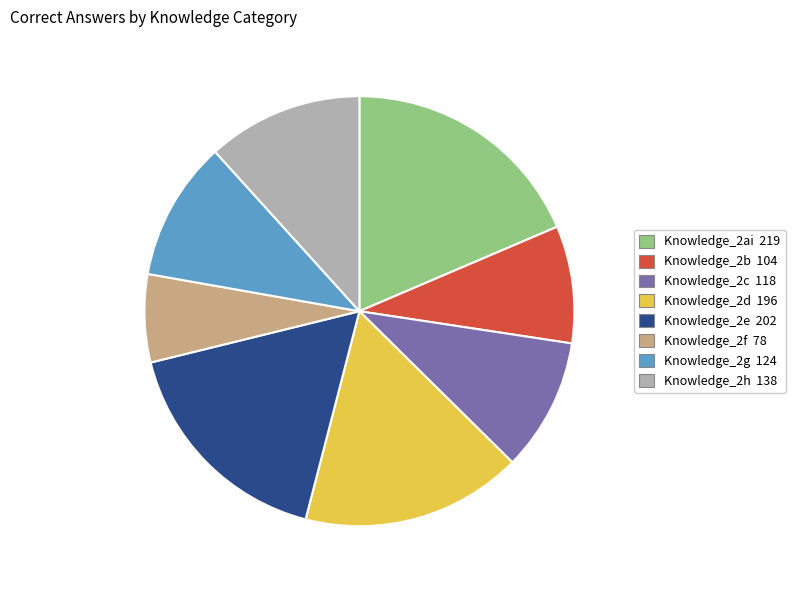

The Knowledge_2c slice represents 1% of the pie. True or false?

False